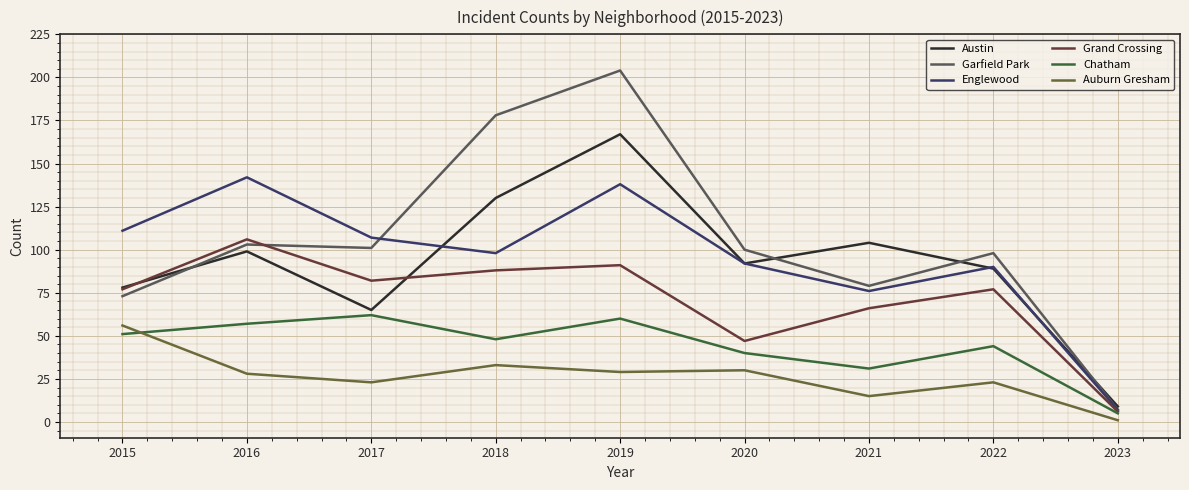

What are all the series names shown in the legend?

Austin, Garfield Park, Englewood, Grand Crossing, Chatham, Auburn Gresham